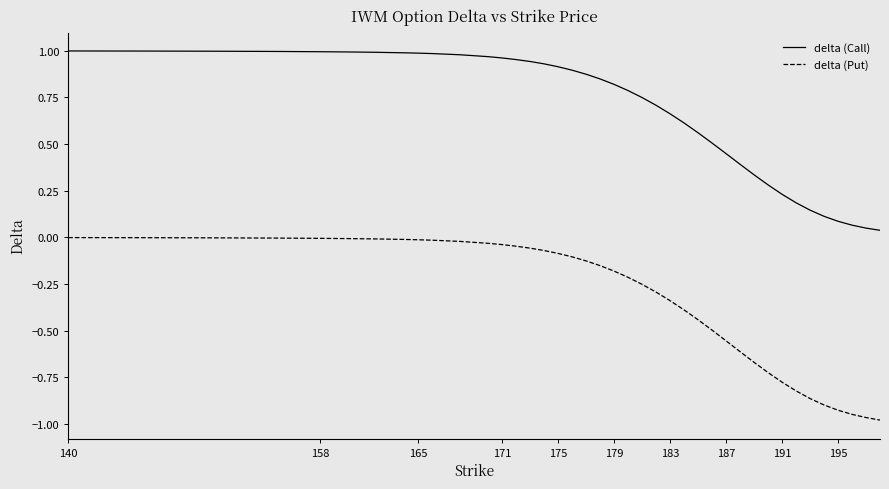

True or false: delta (Call) and delta (Put) intersect in this chart.

False